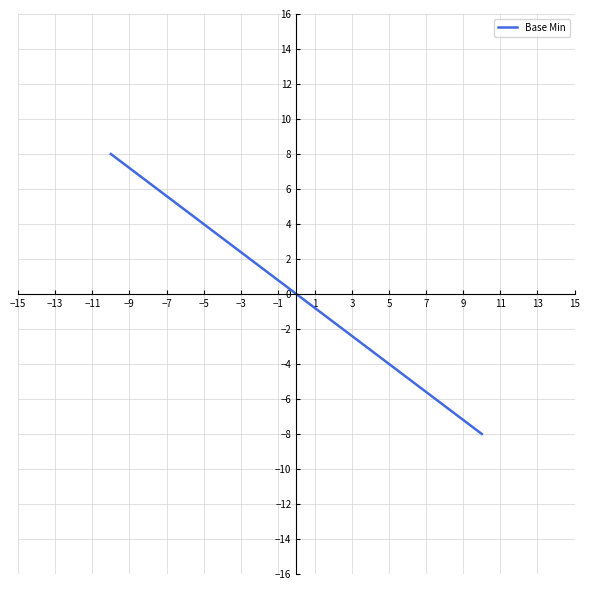

What is the difference between the maximum and minimum values?

16.0